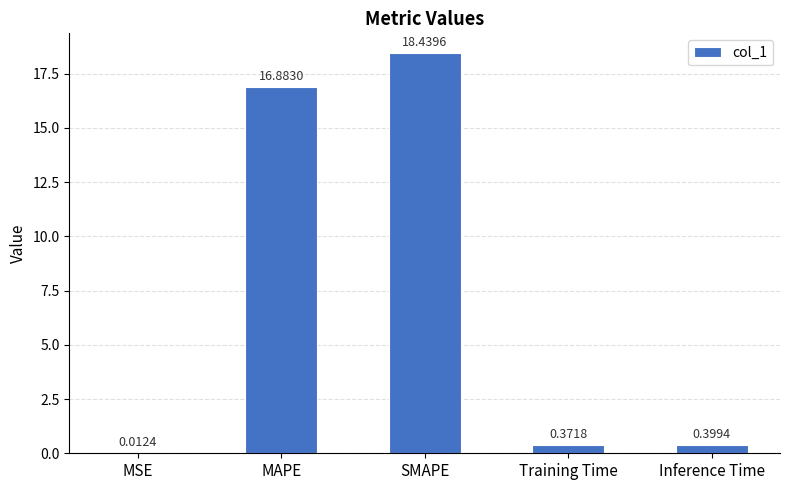

Where is the data nearest to the value 9?

MAPE